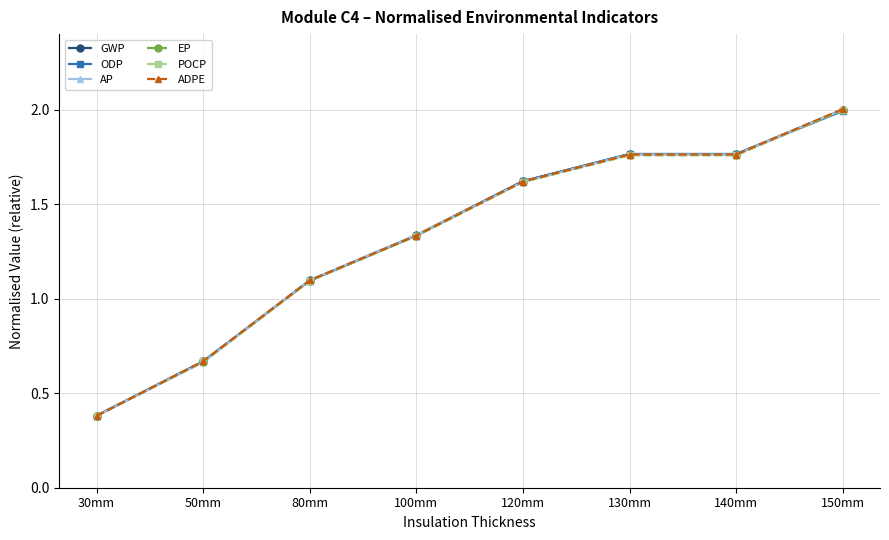

What is the difference between the maximum and minimum values in the EP series?

1.6